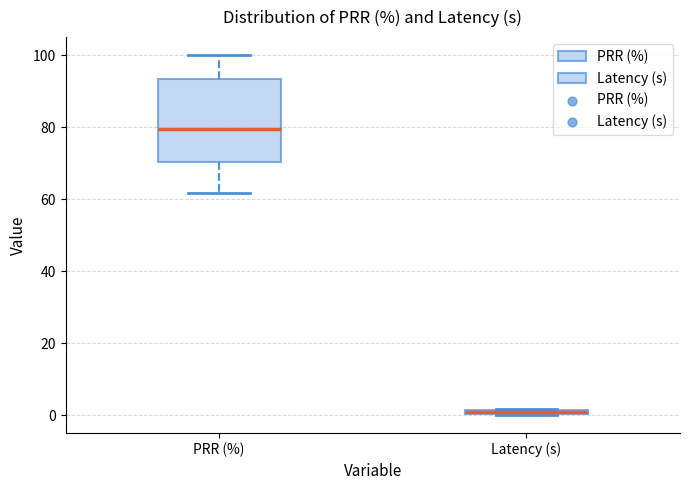

Comparing the boxes themselves (not the whiskers), which one is the tallest?

PRR (%)